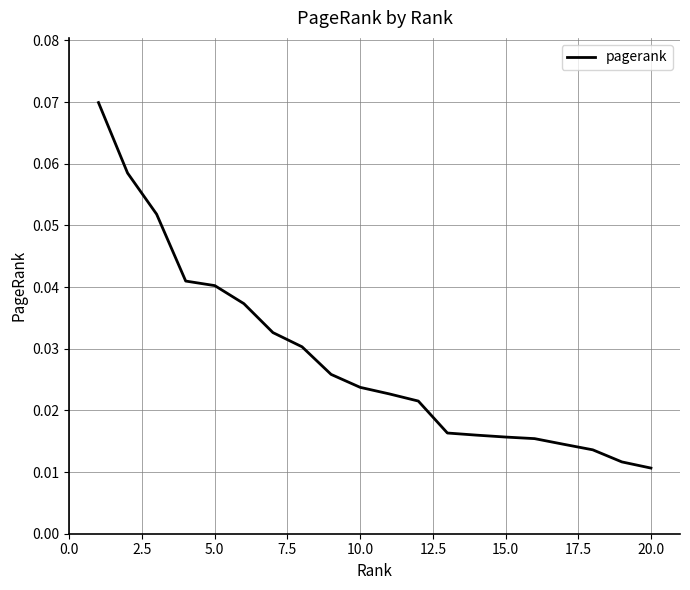

Does the chart have visible grid lines?

Yes